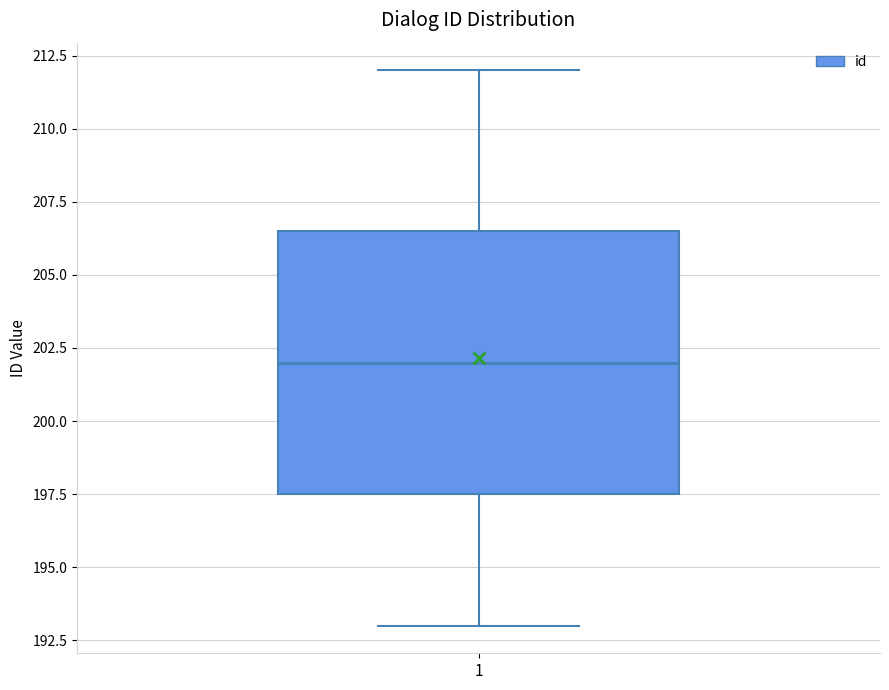

Where does the upper whisker of the box at x = 1 end on the y-axis? The values are not printed on the chart, so give them approximately, as read against the axis.

212.0